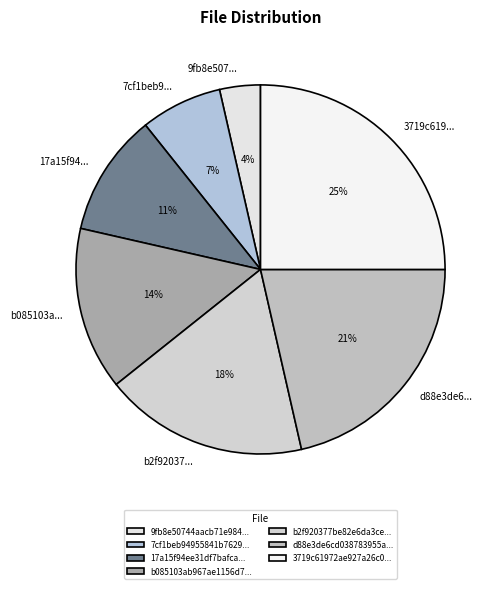

Rank the categories by value from lowest to highest.

9fb8e50744aacb71e984..., 7cf1beb94955841b7629..., 17a15f94ee31df7bafca..., b085103ab967ae1156d7..., b2f920377be82e6da3ce..., d88e3de6cd038783955a..., 3719c61972ae927a26c0...